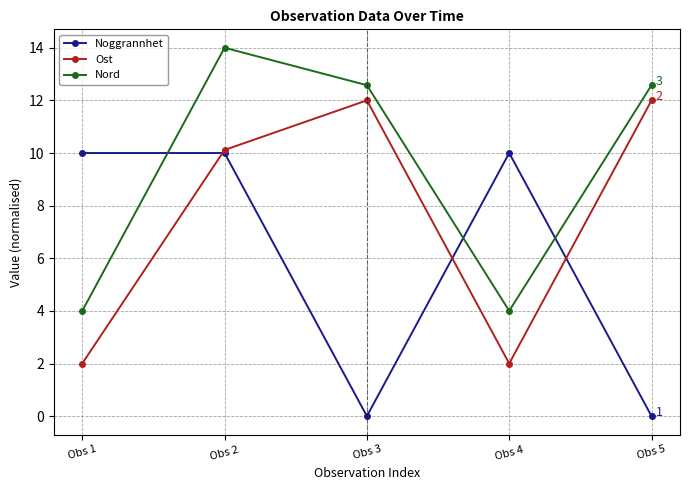

Count the number of categories in the chart.

5